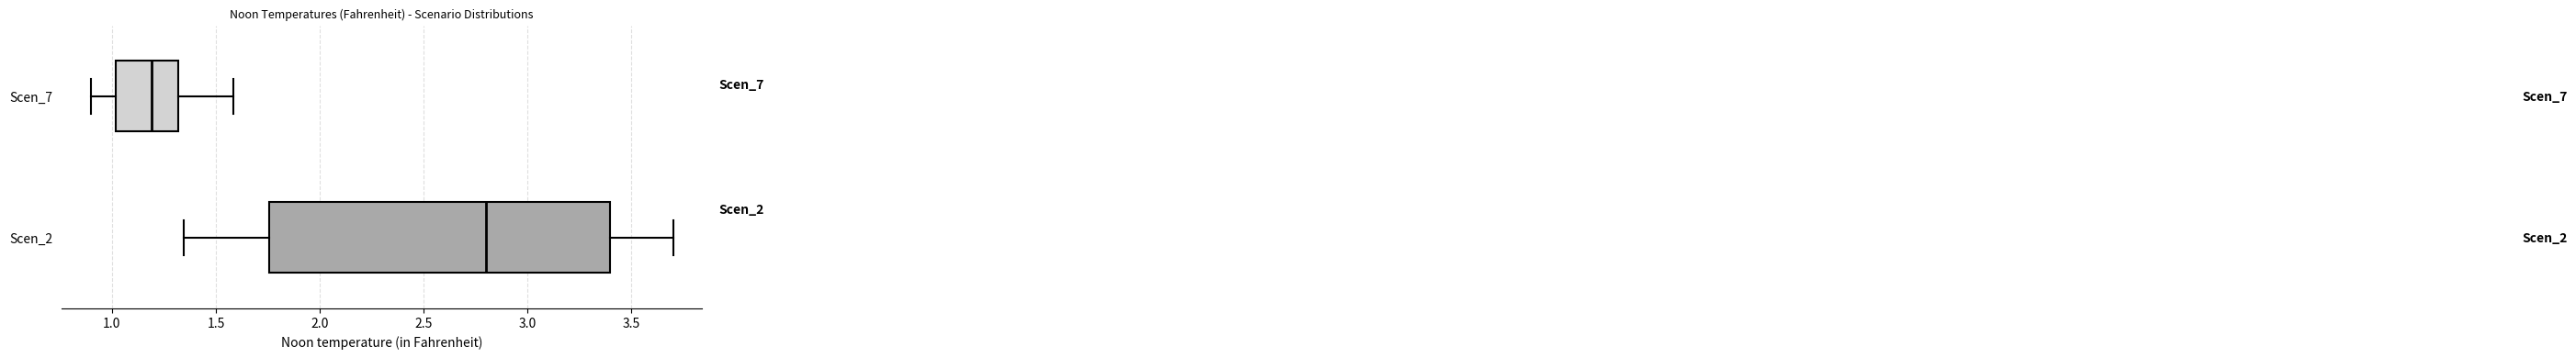

Where does the right whisker of the box for Scen_7 end on the x-axis? The values are not printed on the chart, so give them approximately, as read against the axis.

1.60